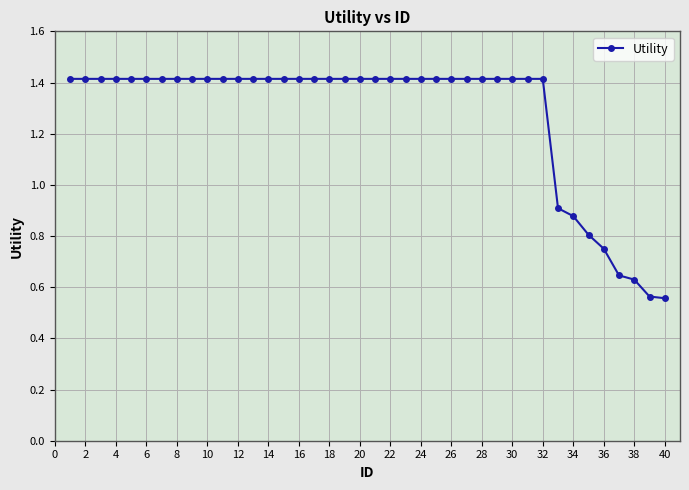

How many values are between 1 and 2?

32